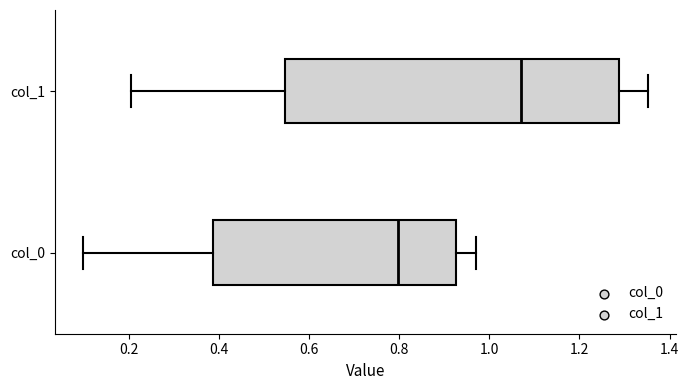

Where does the median line of the box for col_1 sit on the x-axis? The values are not printed on the chart, so give them approximately, as read against the axis.

1.08